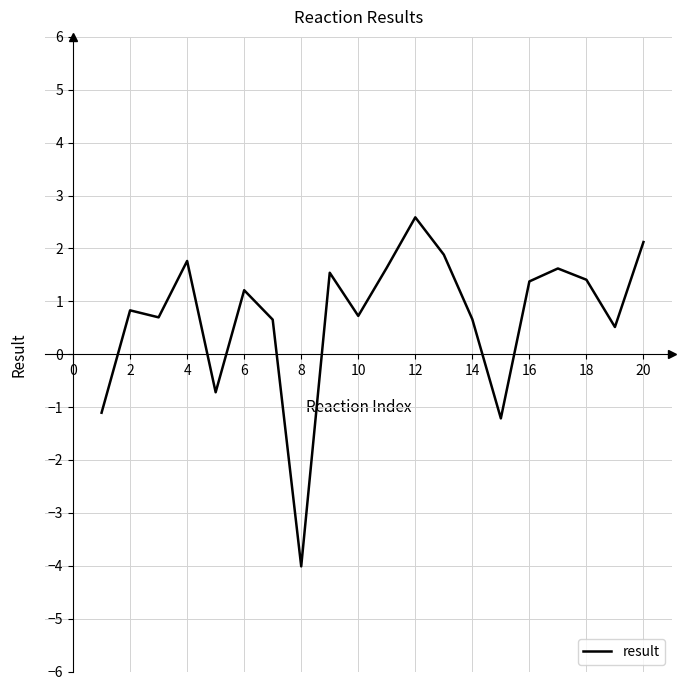

How many values are above zero?

16